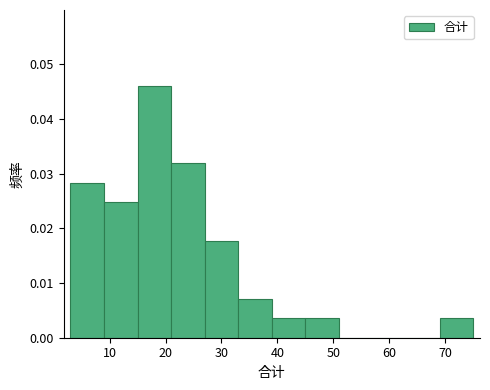

Which range on the x-axis has the tallest bar?

15 to 21